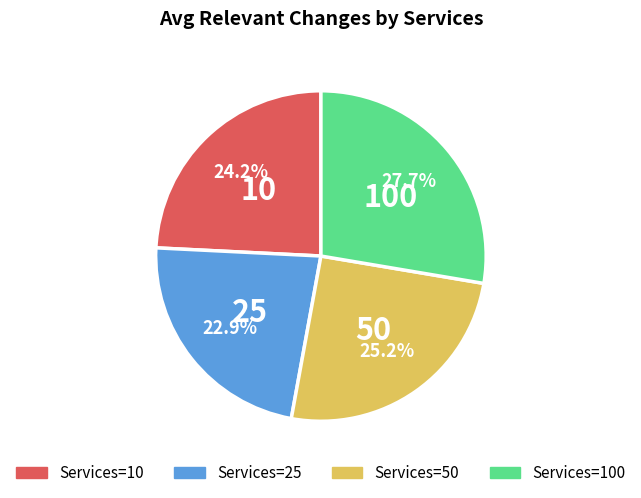

Does any single category account for the majority?

No